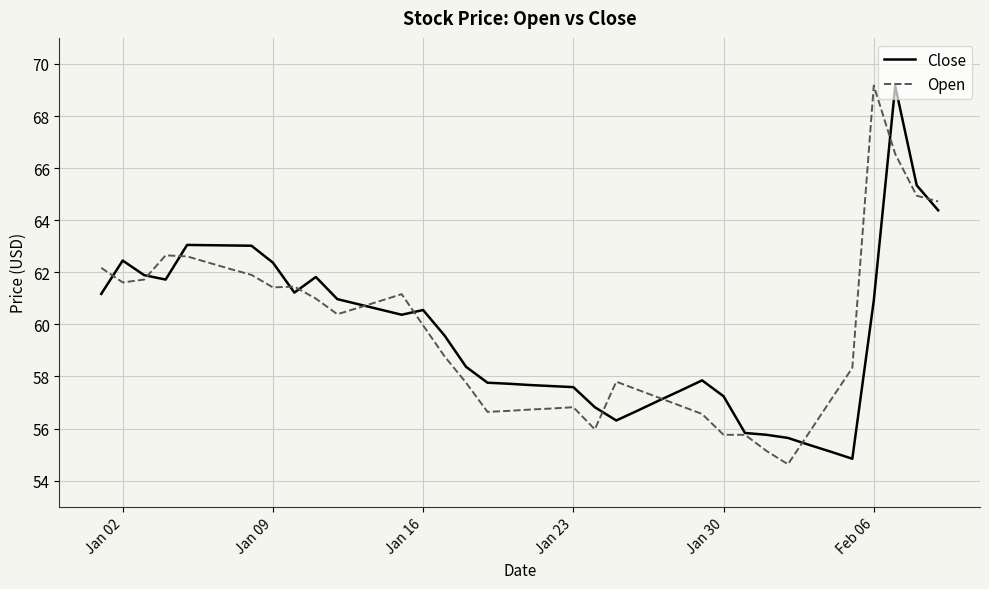

What is the minimum value for Open?

54.6